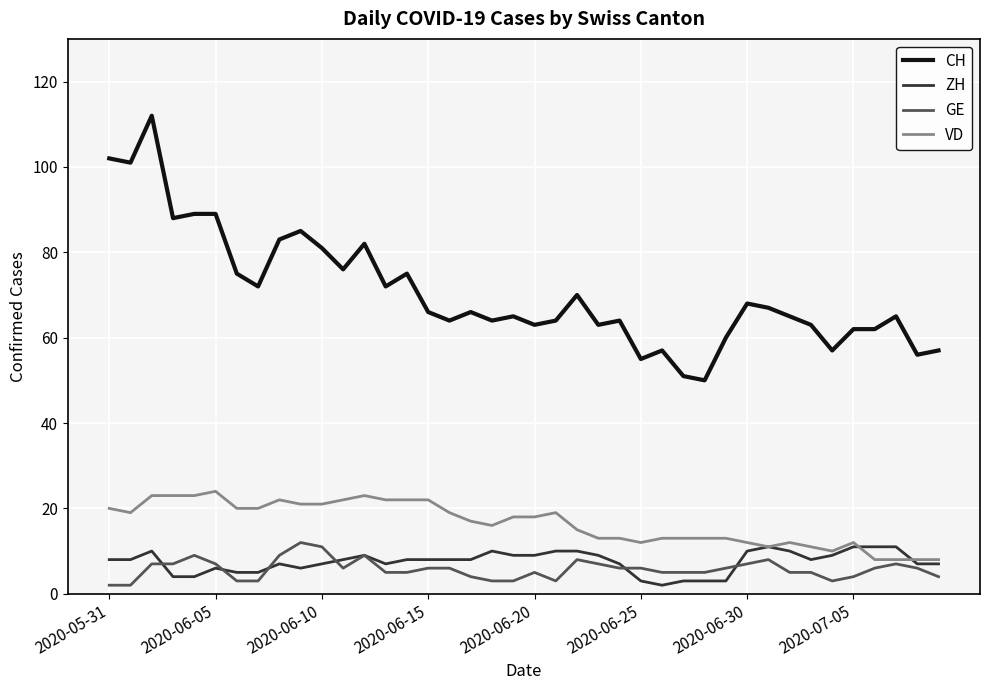

What is the greatest value displayed?

112